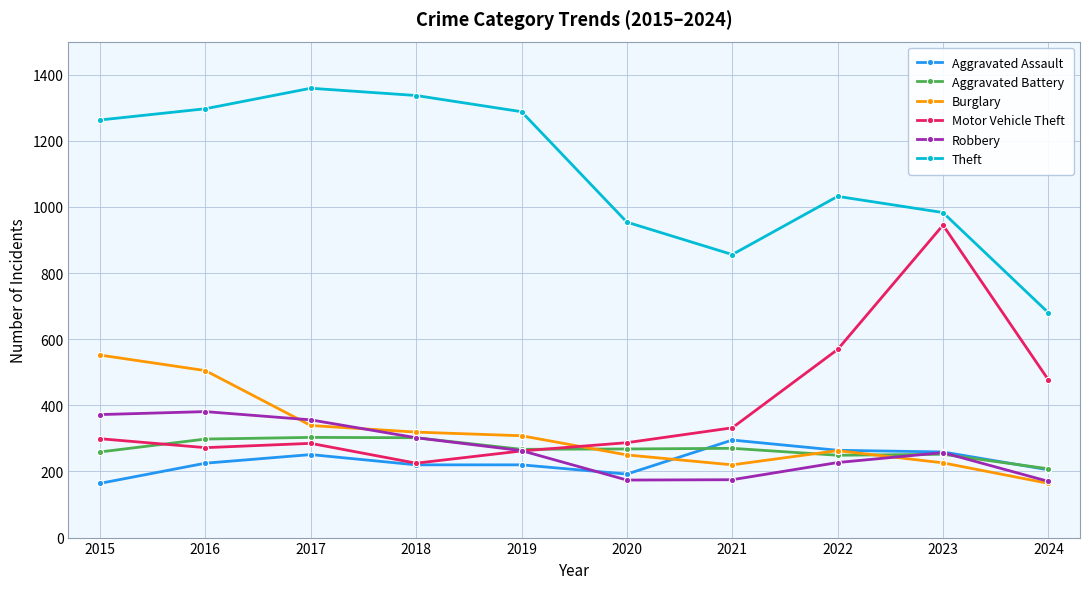

How many lines are shown in the chart?

6